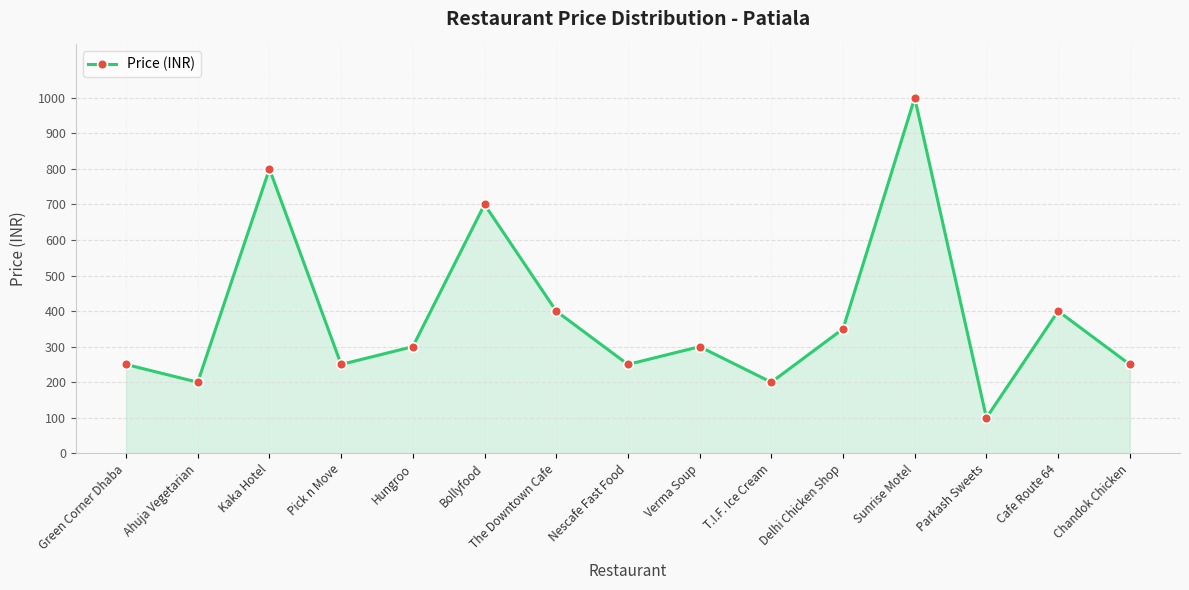

Read the value at Kaka Hotel.

800